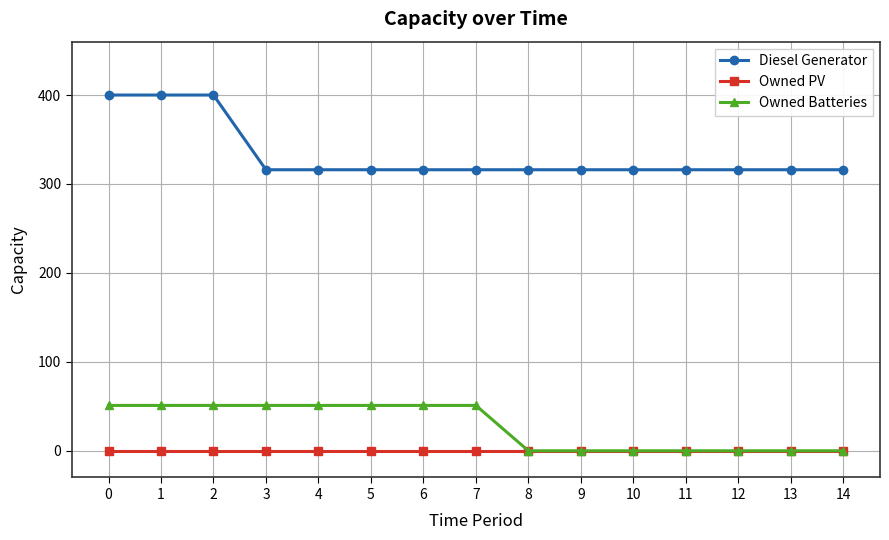

Does the chart display data point markers on the line(s)?

Yes